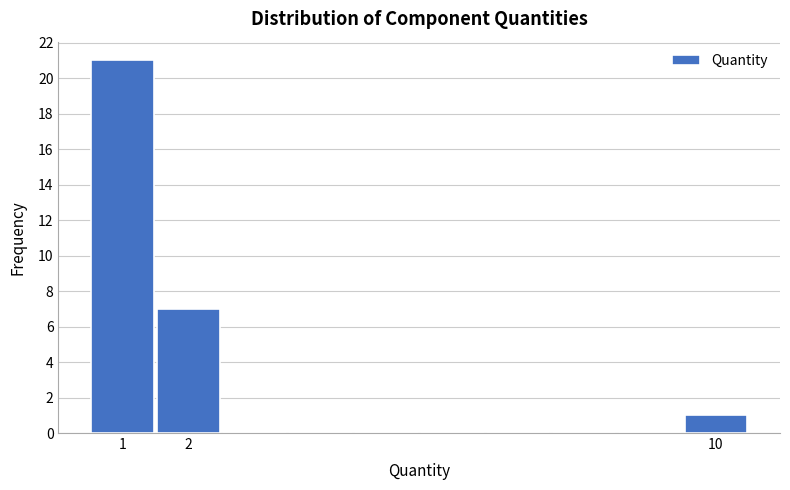

Reading left to right, transcribe this chart: for each bar, give the range it covers on the x-axis and its height. The values are not printed on the chart, so give them approximately, as read against the axis.

0.5 to 1.5: 21
1.5 to 2.5: 7
2.5 to 3.5: 0
3.5 to 4.5: 0
4.5 to 5.5: 0
5.5 to 6.5: 0
6.5 to 7.5: 0
7.5 to 8.5: 0
8.5 to 9.5: 0
9.5 to 10.5: 1